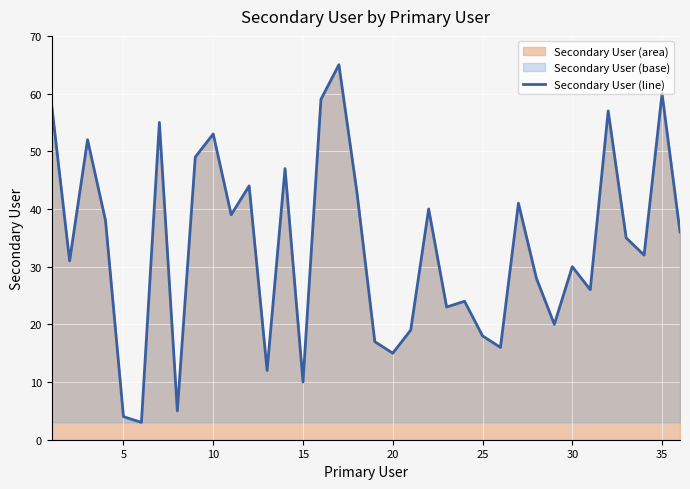

The chart shows a value of 10 at 15. True or false?

True